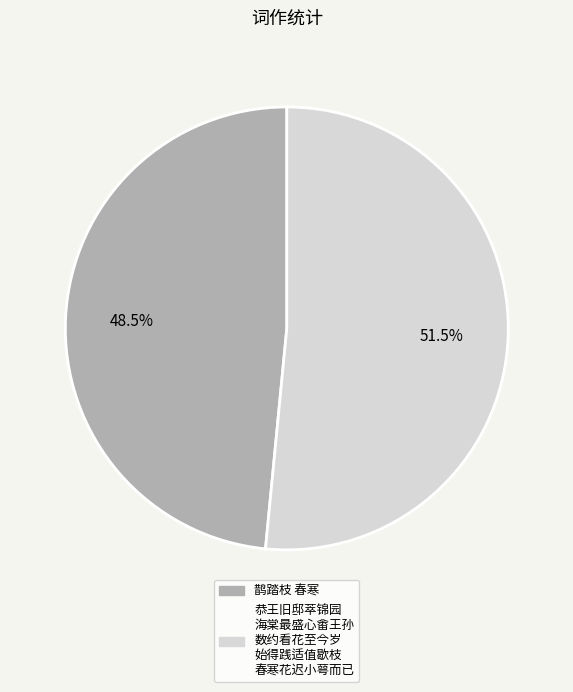

Is there any slice that represents more than half of the pie?

Yes